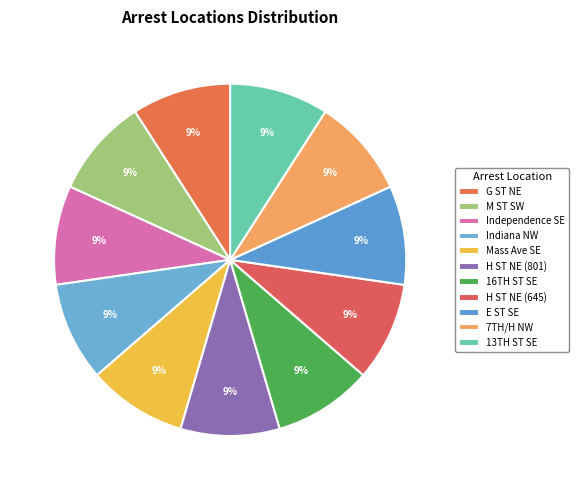

Count the number of slices in the pie.

11